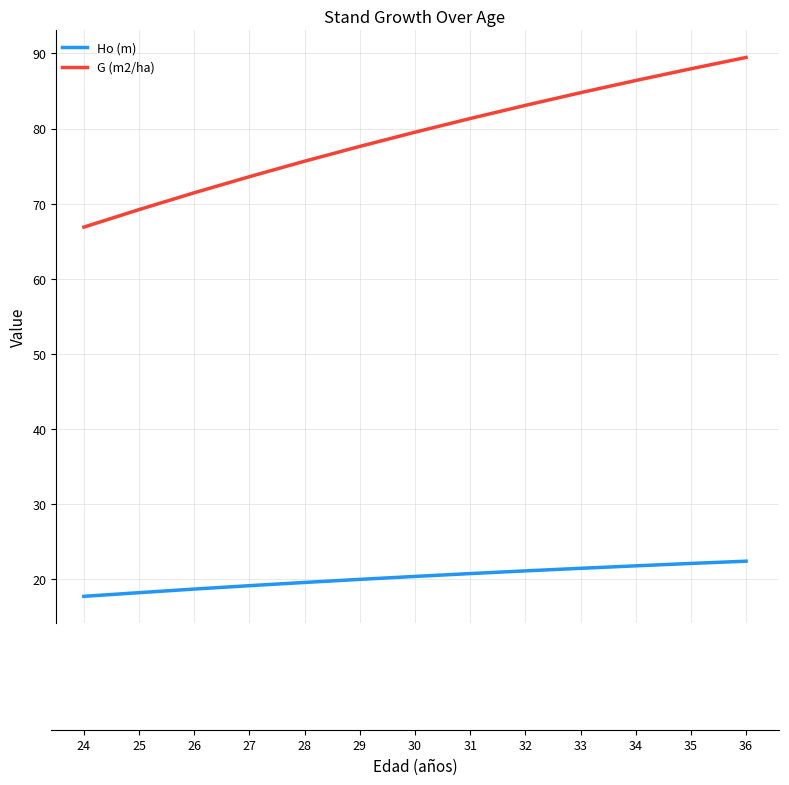

Which series has the largest range (max minus min)?

G (m2/ha)